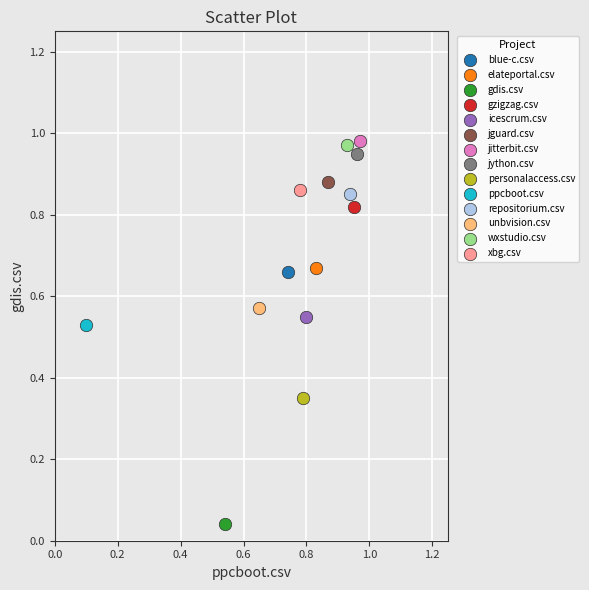

What are all the series names shown in the legend?

blue-c.csv, elateportal.csv, gdis.csv, gzigzag.csv, icescrum.csv, jguard.csv, jitterbit.csv, jython.csv, personalaccess.csv, ppcboot.csv, repositorium.csv, unbvision.csv, wxstudio.csv, xbg.csv